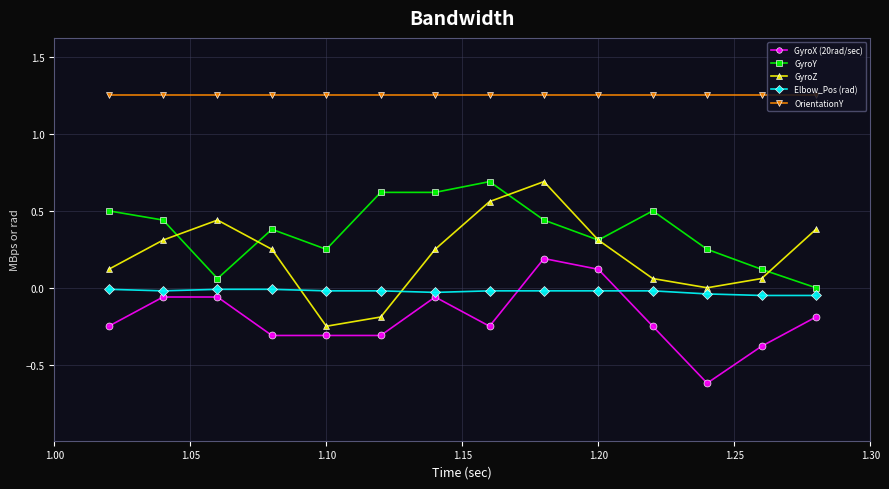

What is the smallest value displayed?

-0.6